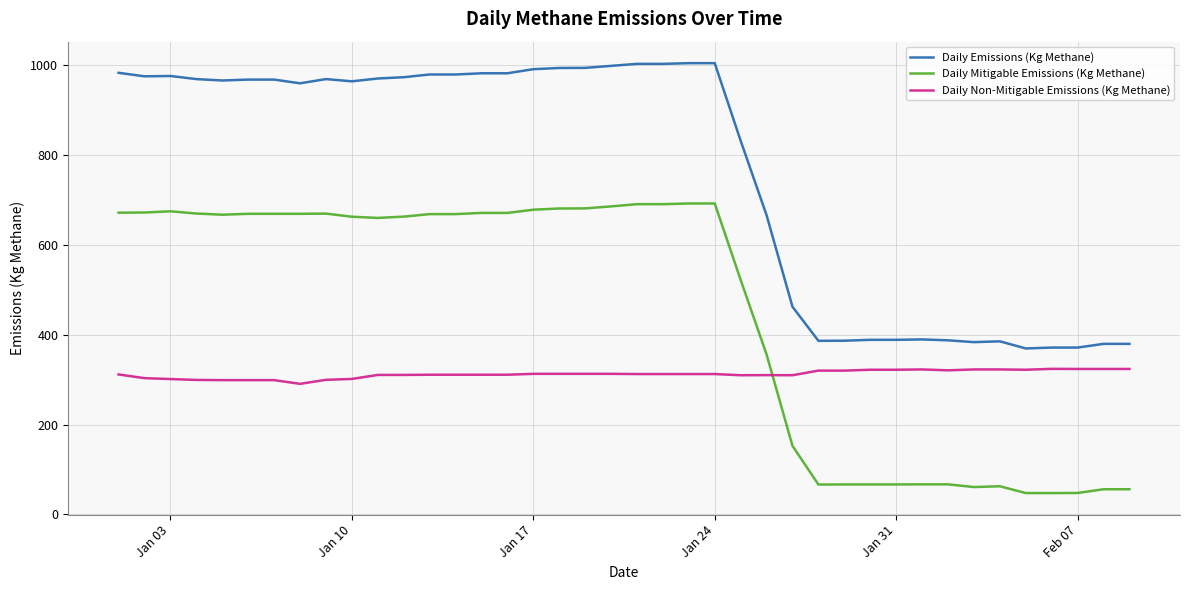

List the series in order of their overall mean, highest first.

Daily Emissions (Kg Methane), Daily Mitigable Emissions (Kg Methane), Daily Non-Mitigable Emissions (Kg Methane)